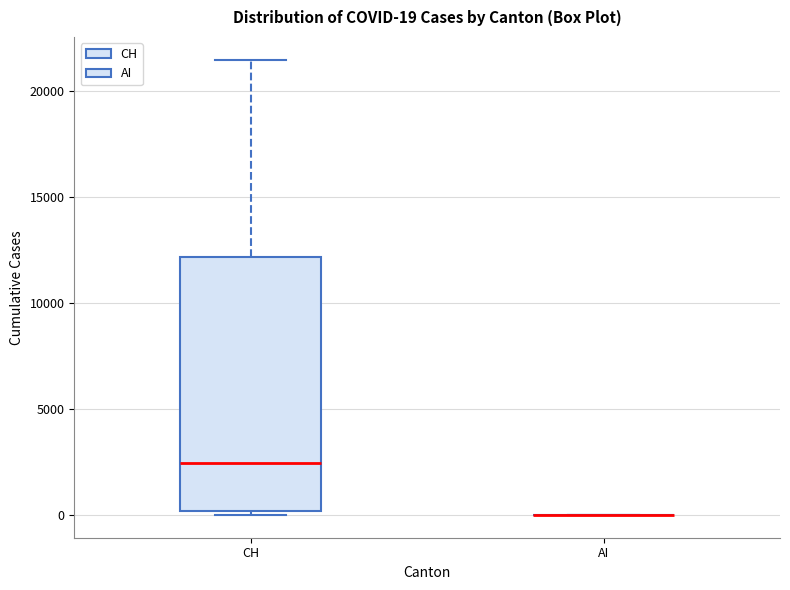

Comparing the boxes themselves (not the whiskers), which one is the tallest?

CH